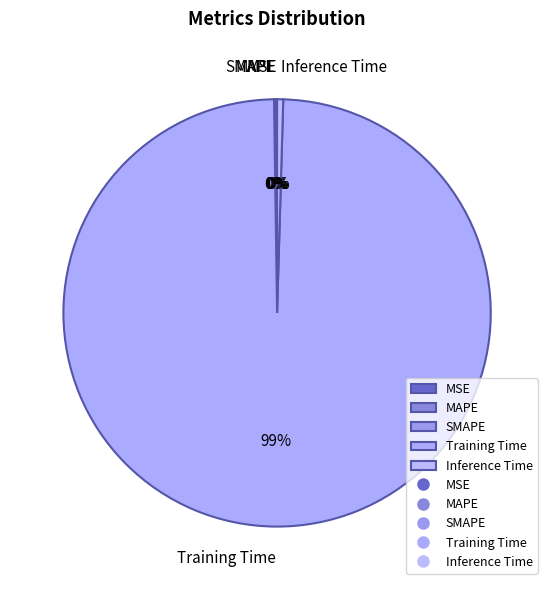

The Training Time slice represents 99% of the pie. True or false?

True